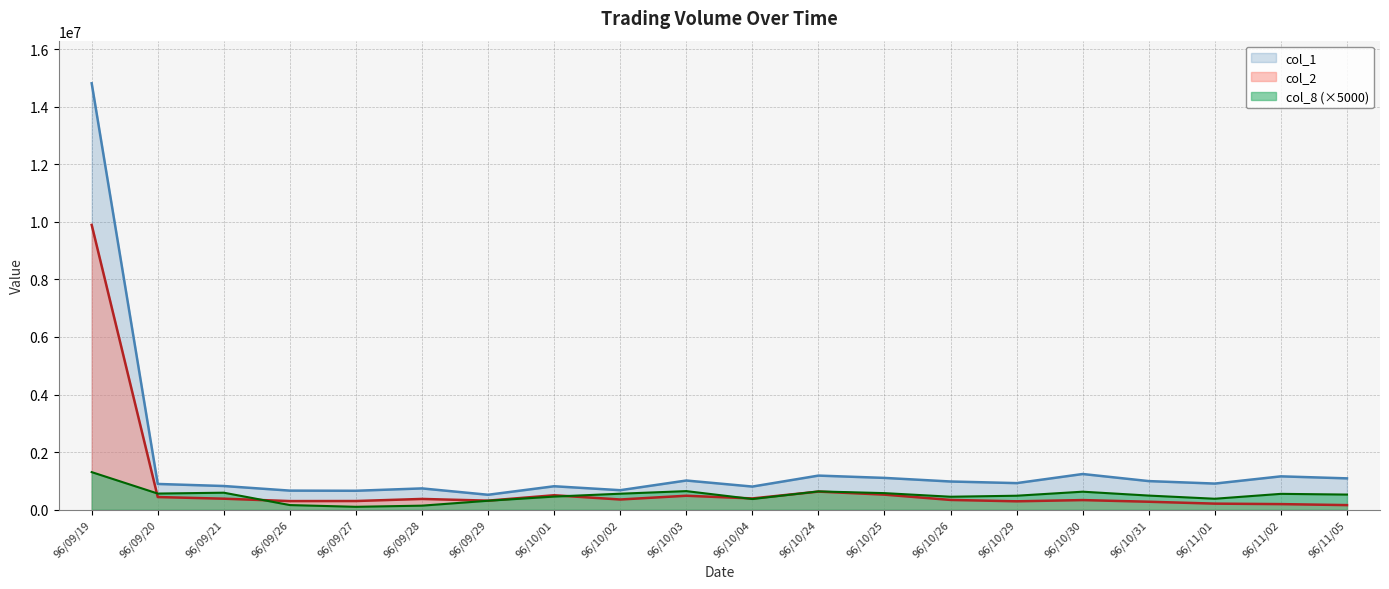

Which series has the widest spread of values?

col_1